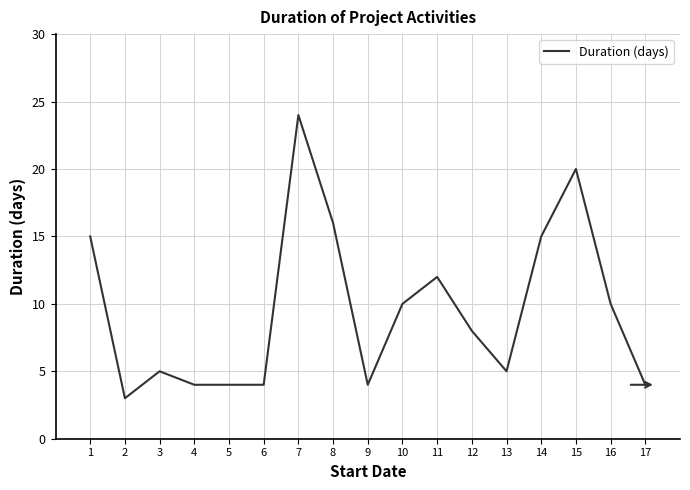

At which label is the value closest to 13?

11